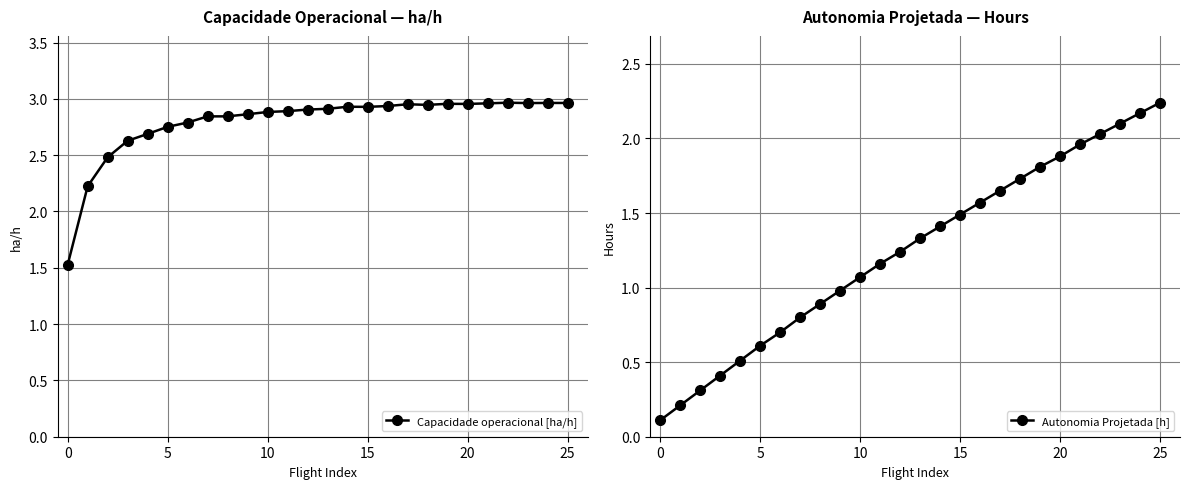

Does the chart have visible grid lines?

Yes